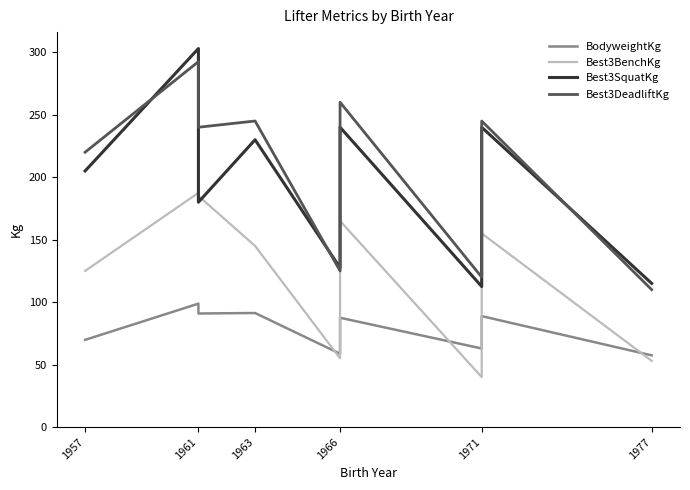

How many series are shown in this chart?

4